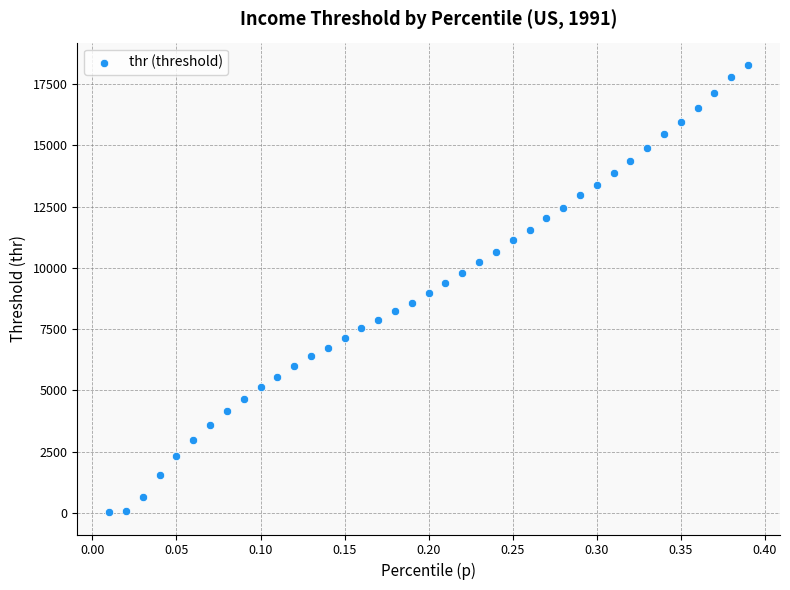

What is the range of Y values (max minus min)?

18242.0